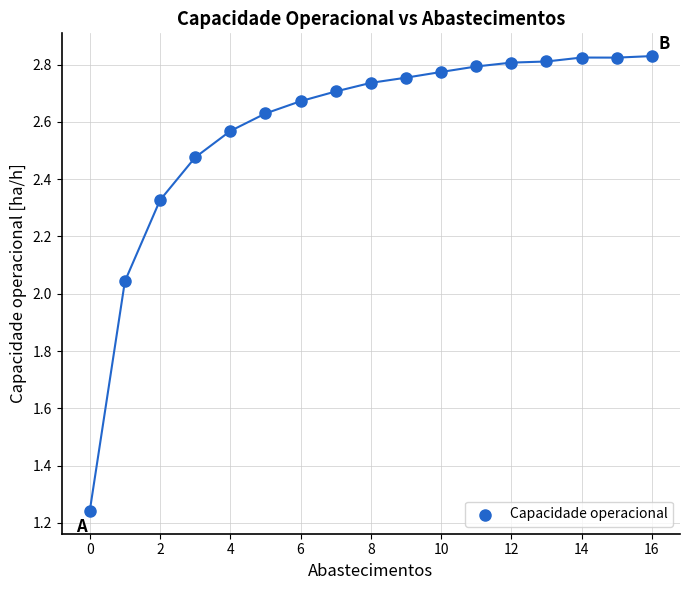

What is the range of Y values (max minus min)?

1.6